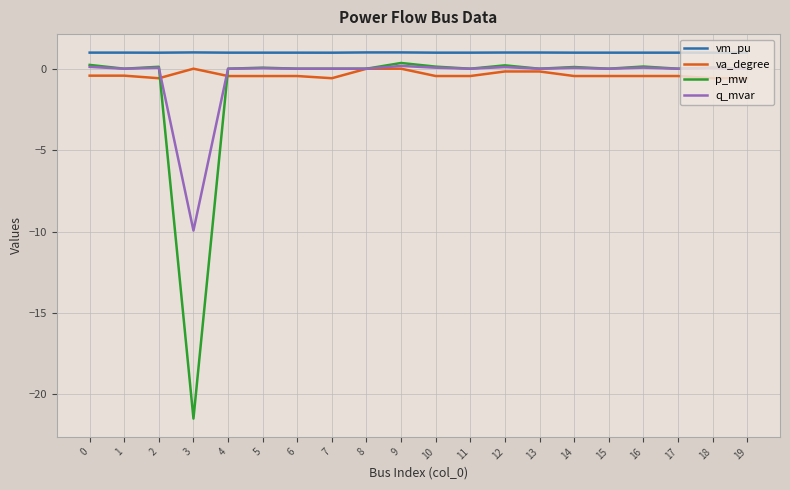

Is it true that vm_pu equals 1.0 at 4?

True